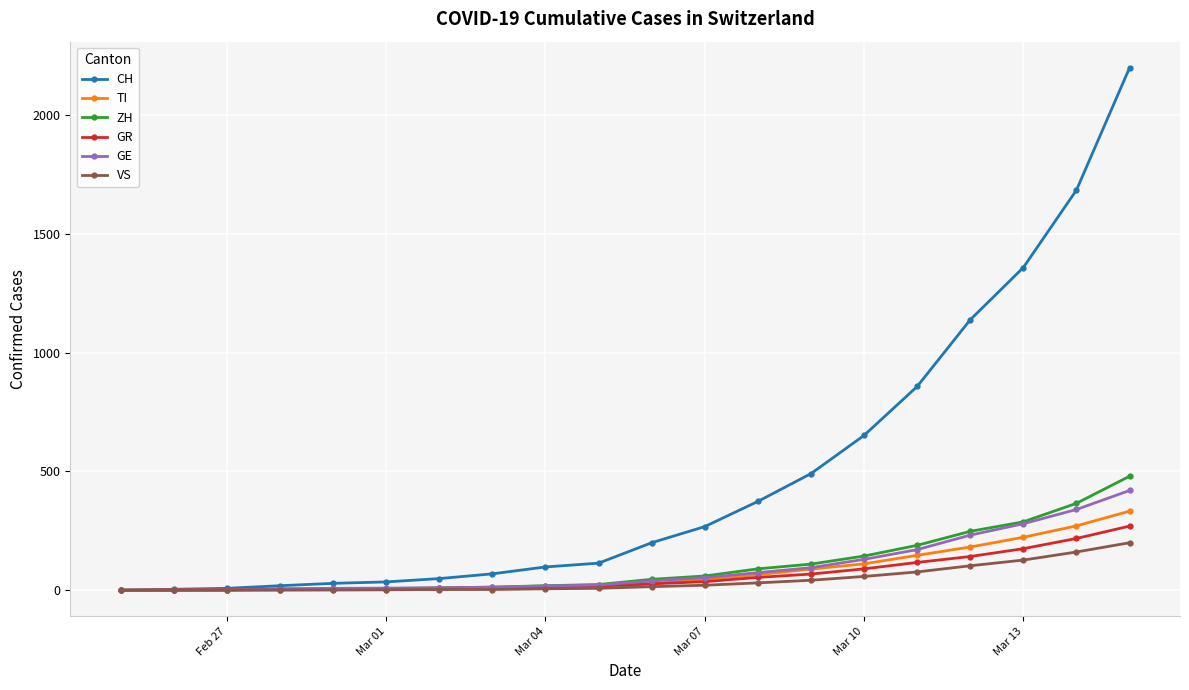

What is the greatest value displayed?

2200